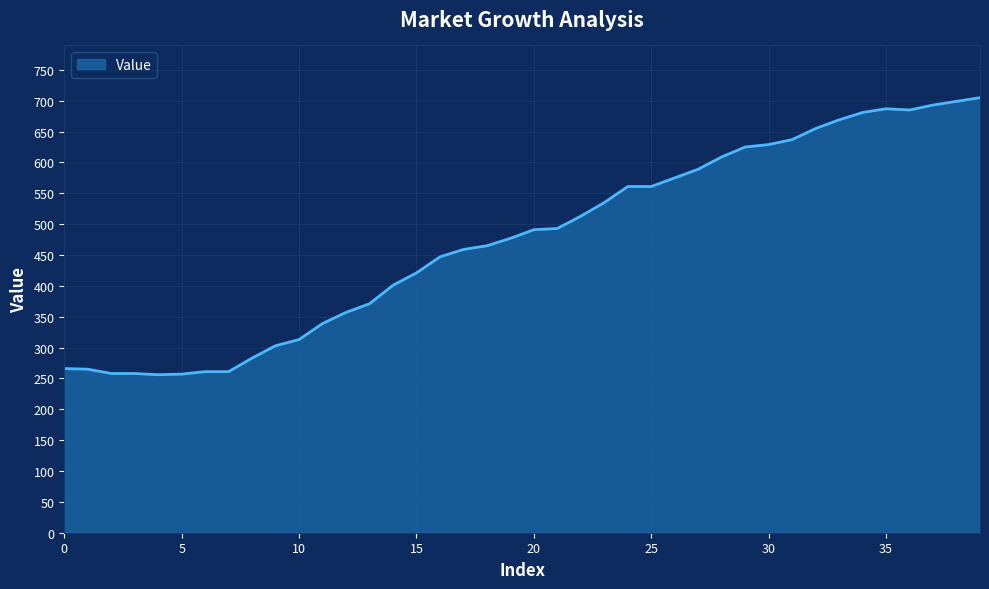

What is the difference between the maximum and minimum values?

449